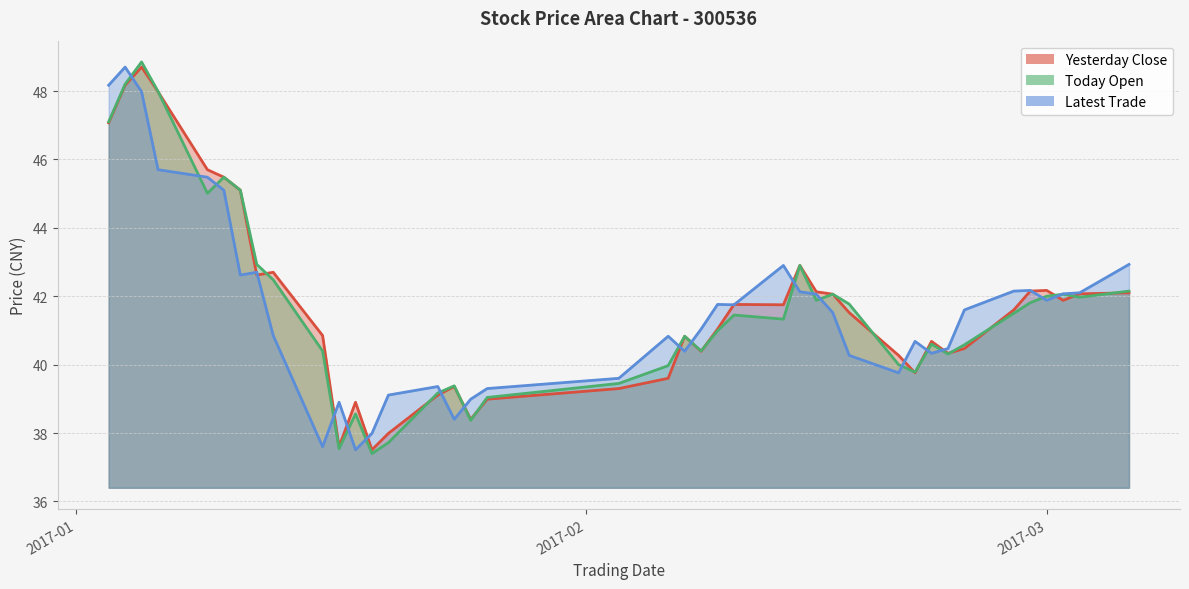

What is the label of the 34th point from the left?

2017-02-24